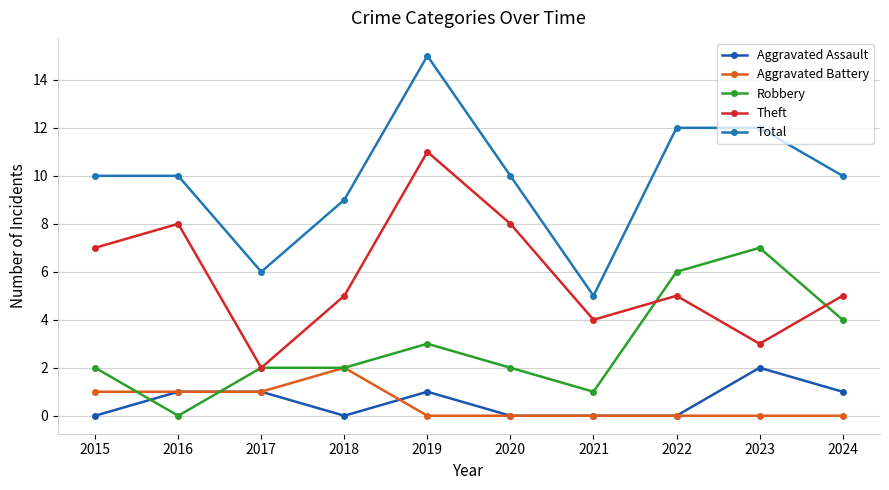

What are all the series names shown in the legend?

Aggravated Assault, Aggravated Battery, Robbery, Theft, Total